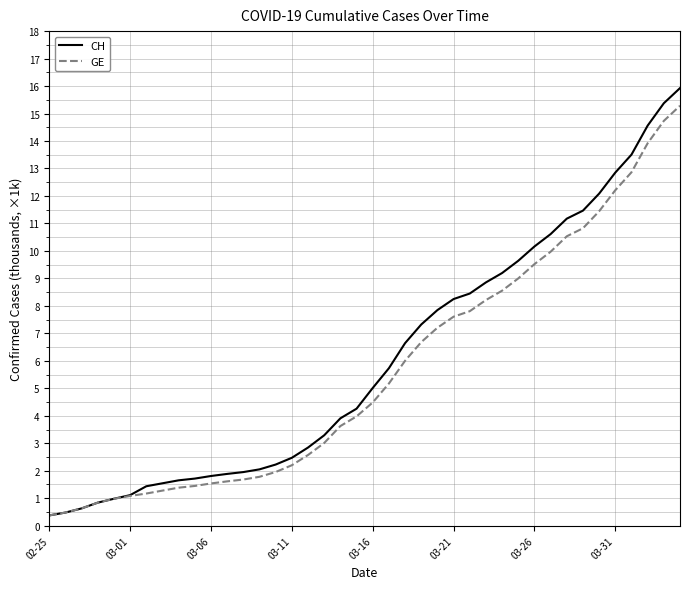

What is the maximum value for CH?

15.9